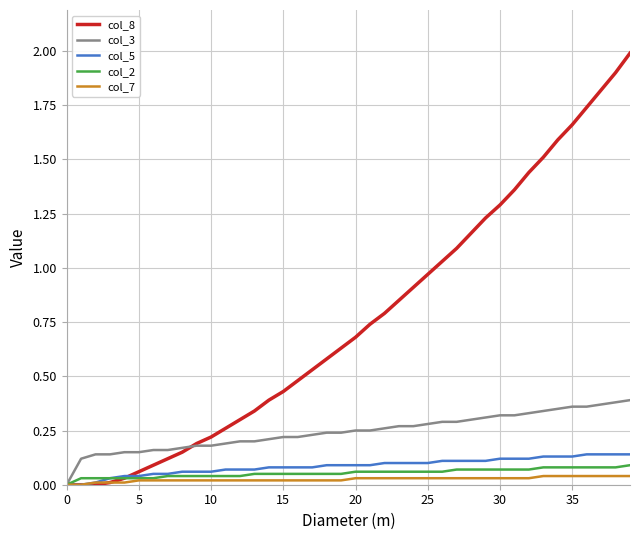

Which series has the largest total across all categories?

col_8